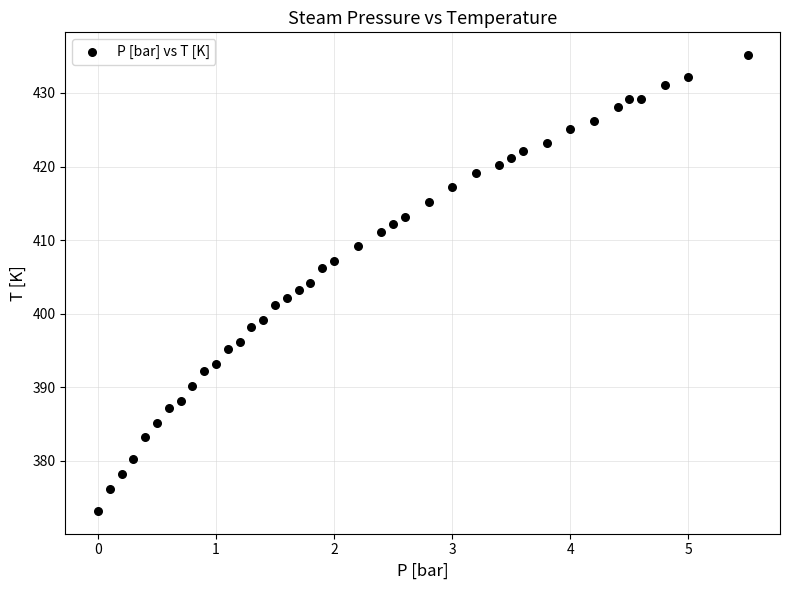

What is the range of Y values (max minus min)?

62.0